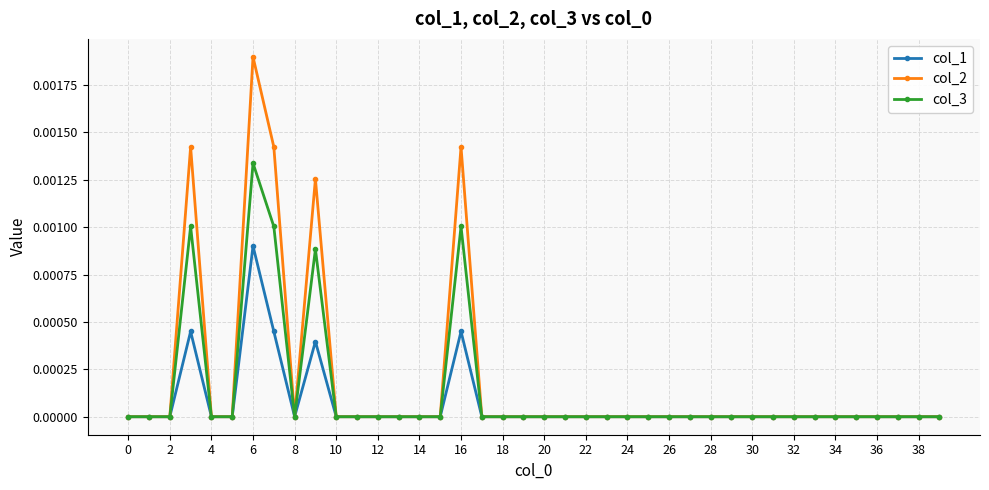

Rank the series by their maximum value, from lowest to highest.

col_1, col_3, col_2